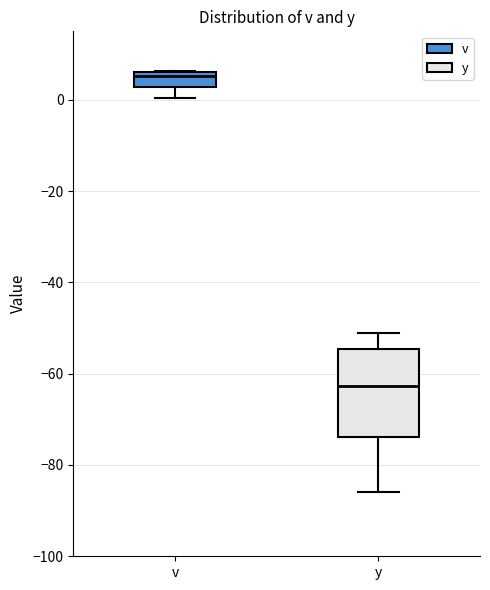

Which box is the tallest, from its lower edge to its upper edge?

y